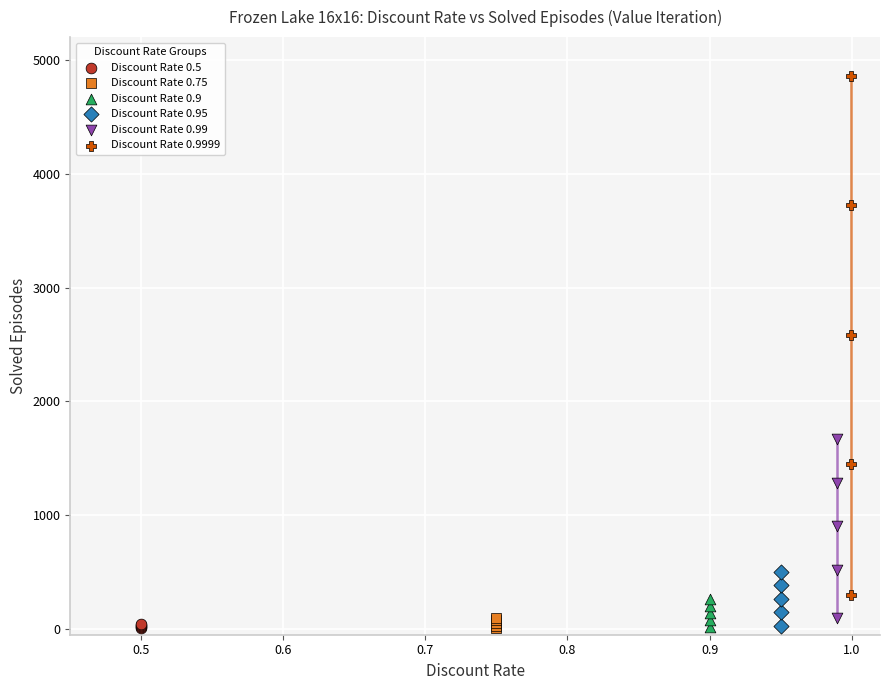

Which series contains the highest Y value?

Discount Rate 0.9999